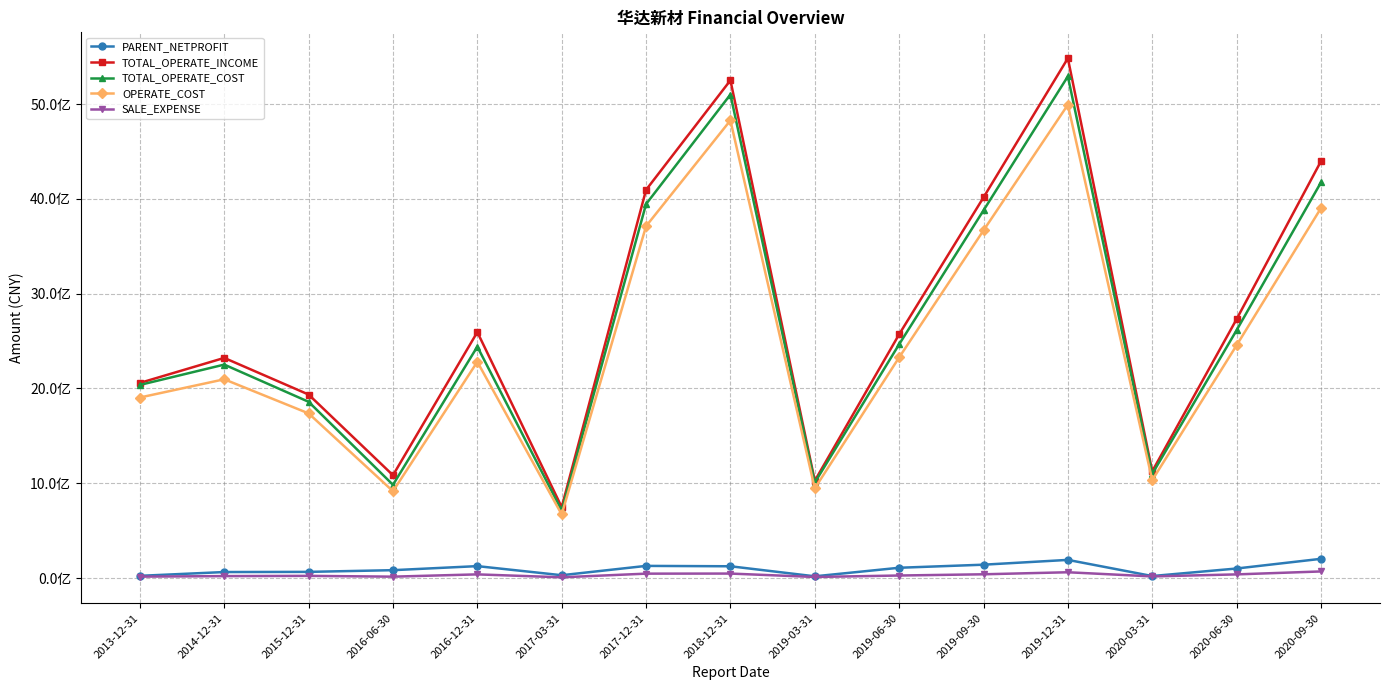

True or false: SALE_EXPENSE has more than 1 interior local peaks.

True